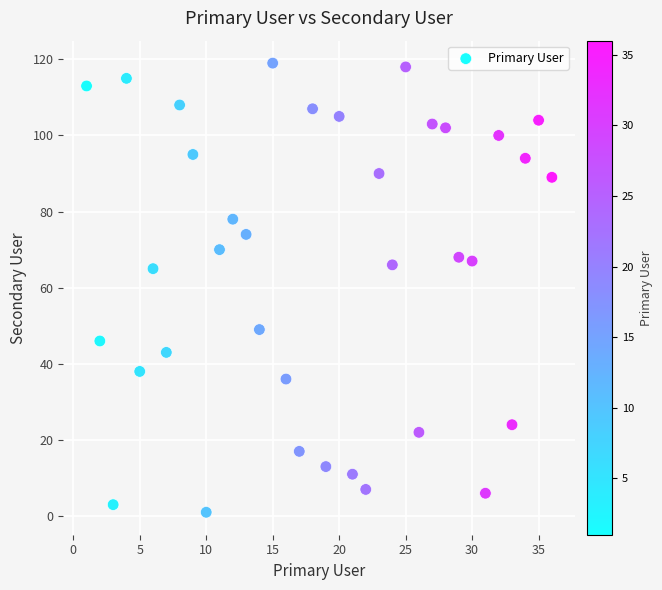

What is the range of X values (max minus min)?

35